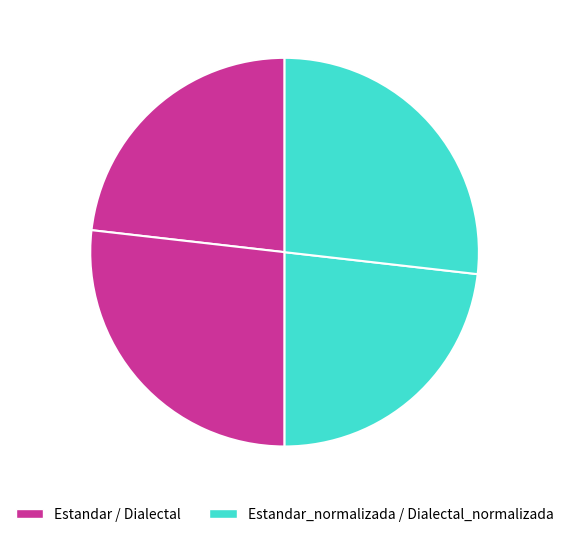

How many slices are in this pie chart?

4